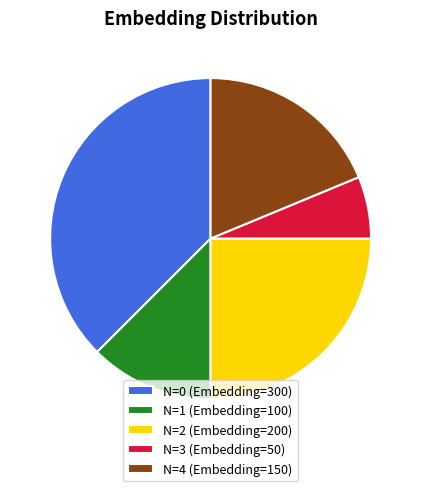

Rank the categories by value from highest to lowest.

0, 2, 4, 1, 3